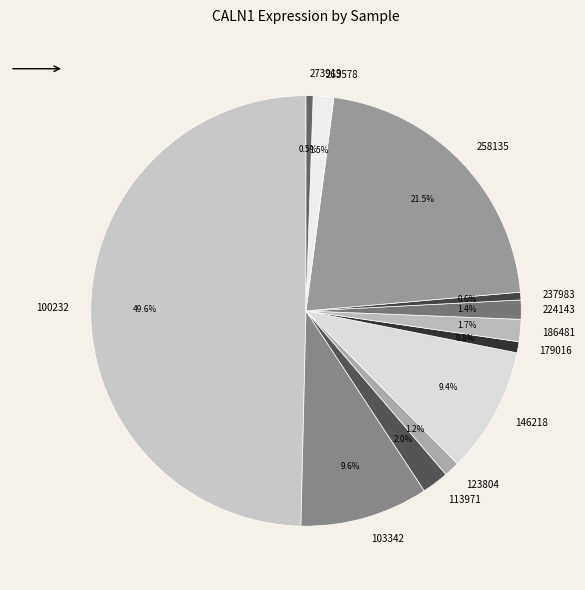

How many segments does this pie chart have?

12